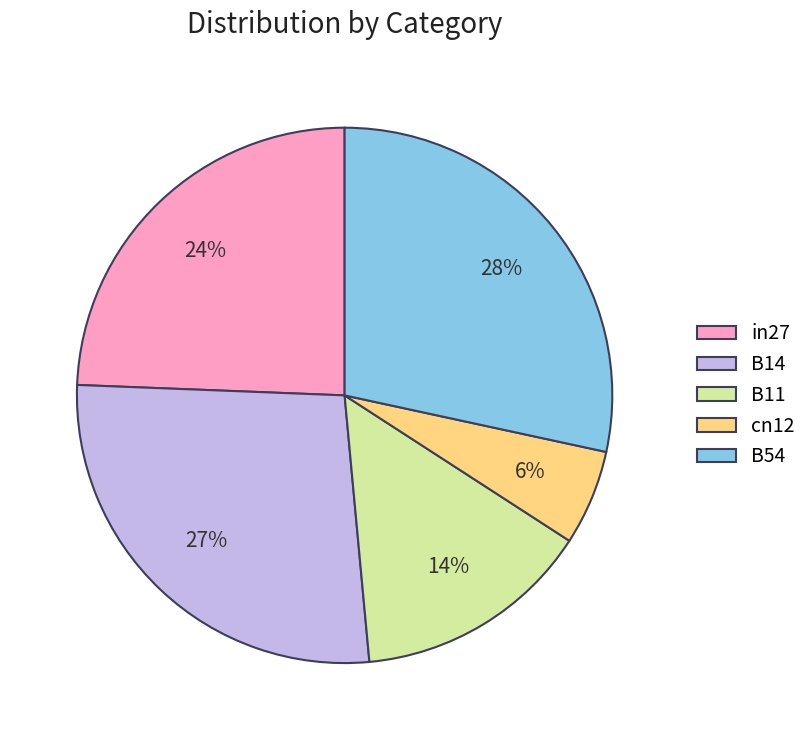

Which has a higher value, in27 or B11?

in27